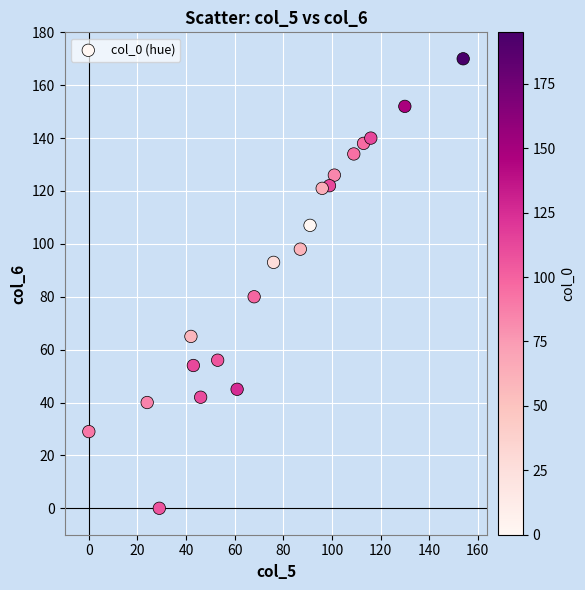

What is the range of Y values (max minus min)?

170